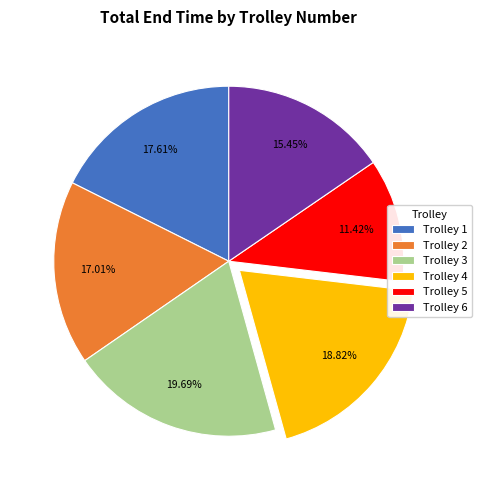

Do Trolley 5 and Trolley 2 together represent more than half of the pie?

No